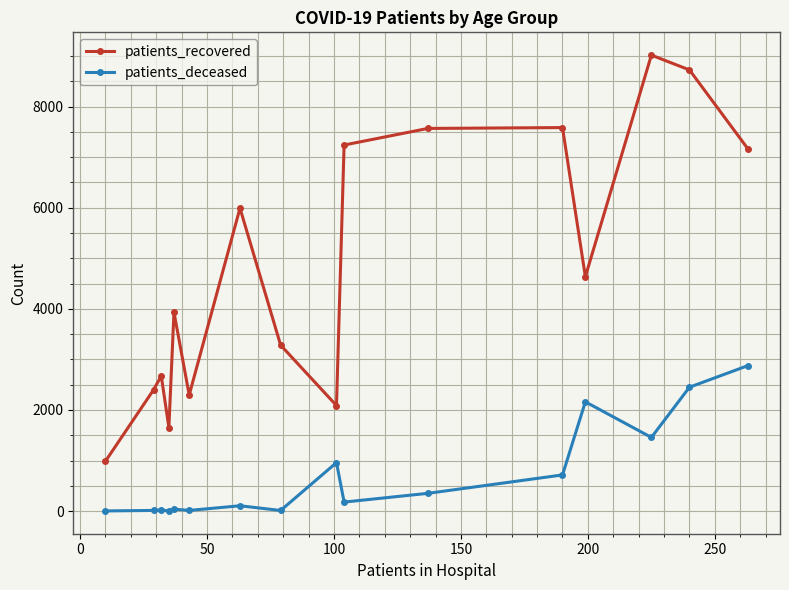

What is the average value of the patients_recovered series?

4827